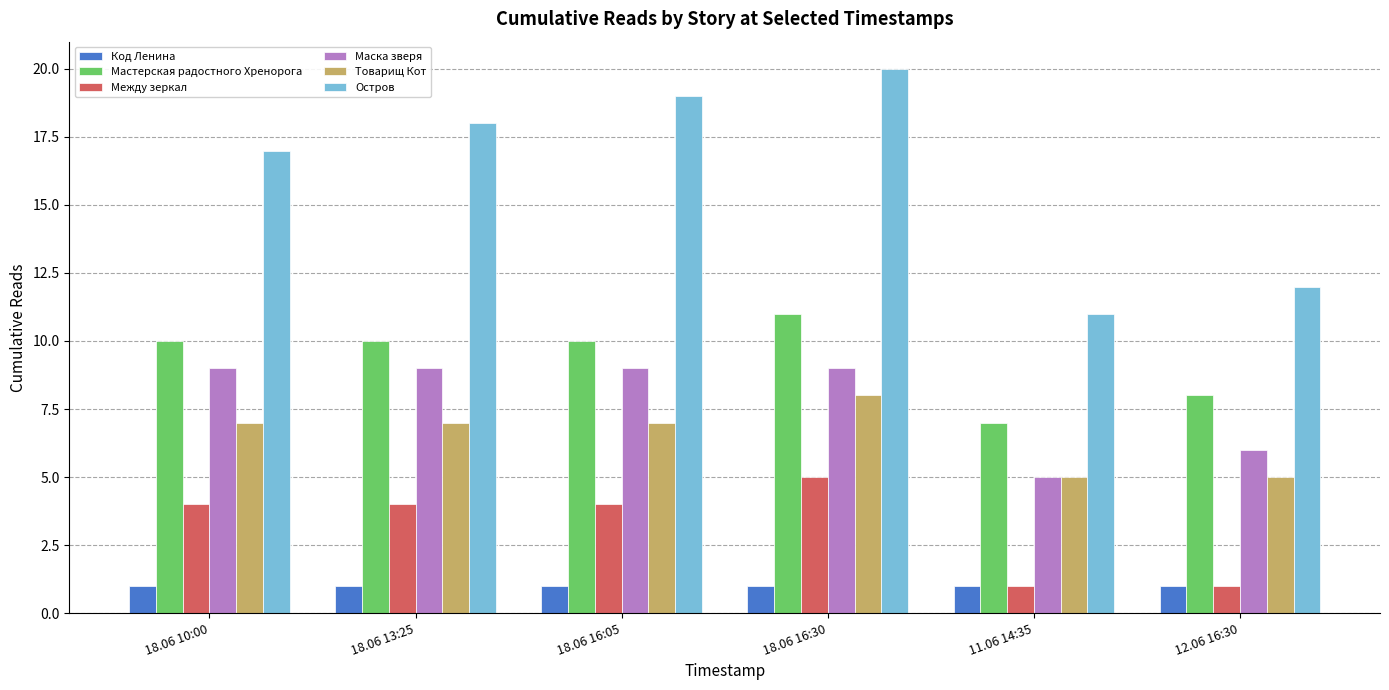

How many bars are there in each group?

6